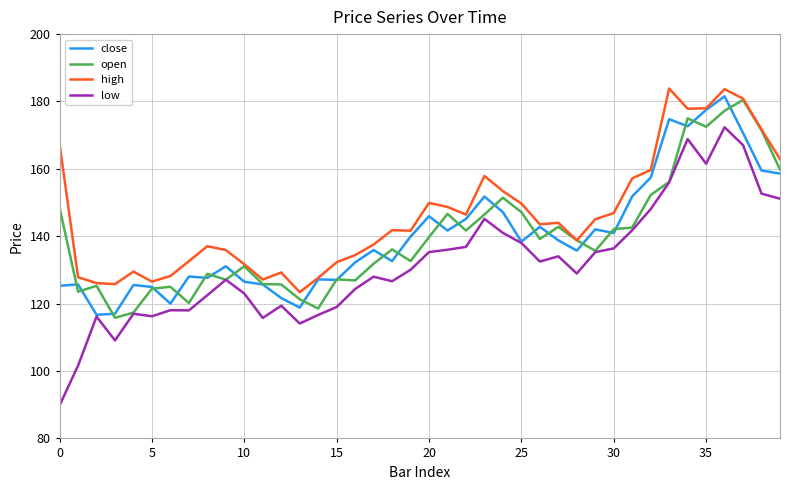

Does the chart display data point markers on the line(s)?

No